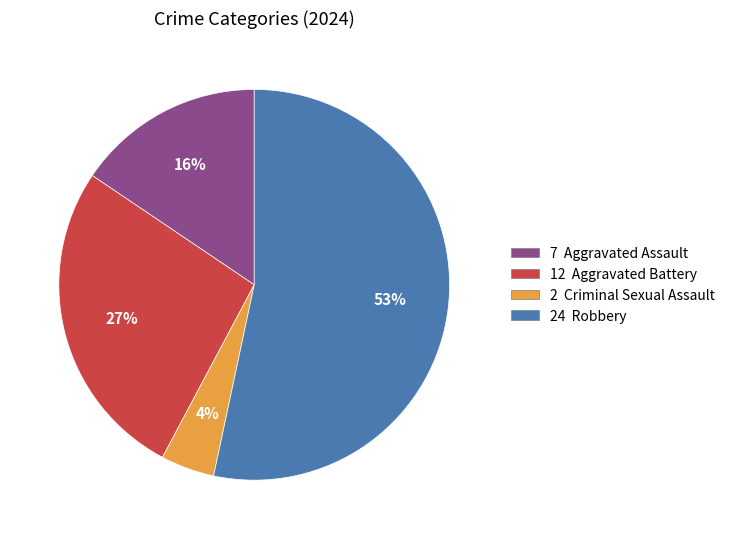

Is it true that 2 Criminal Sexual Assault is 4% of the pie?

True